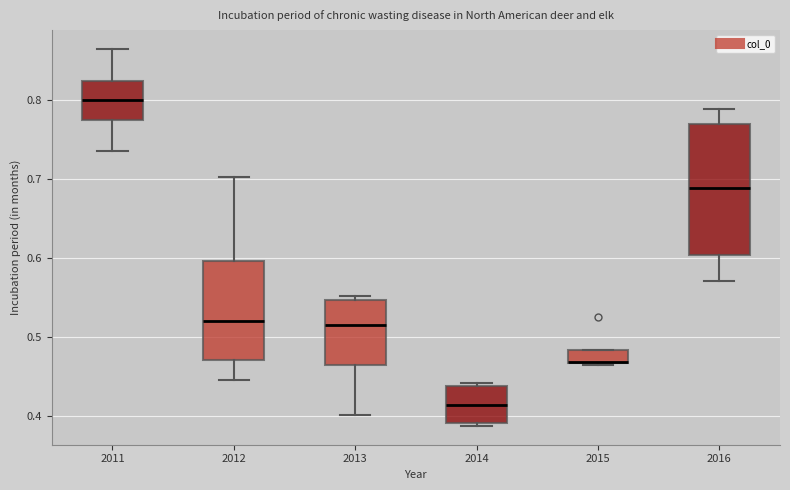

Which box is the tallest, from its lower edge to its upper edge?

2016